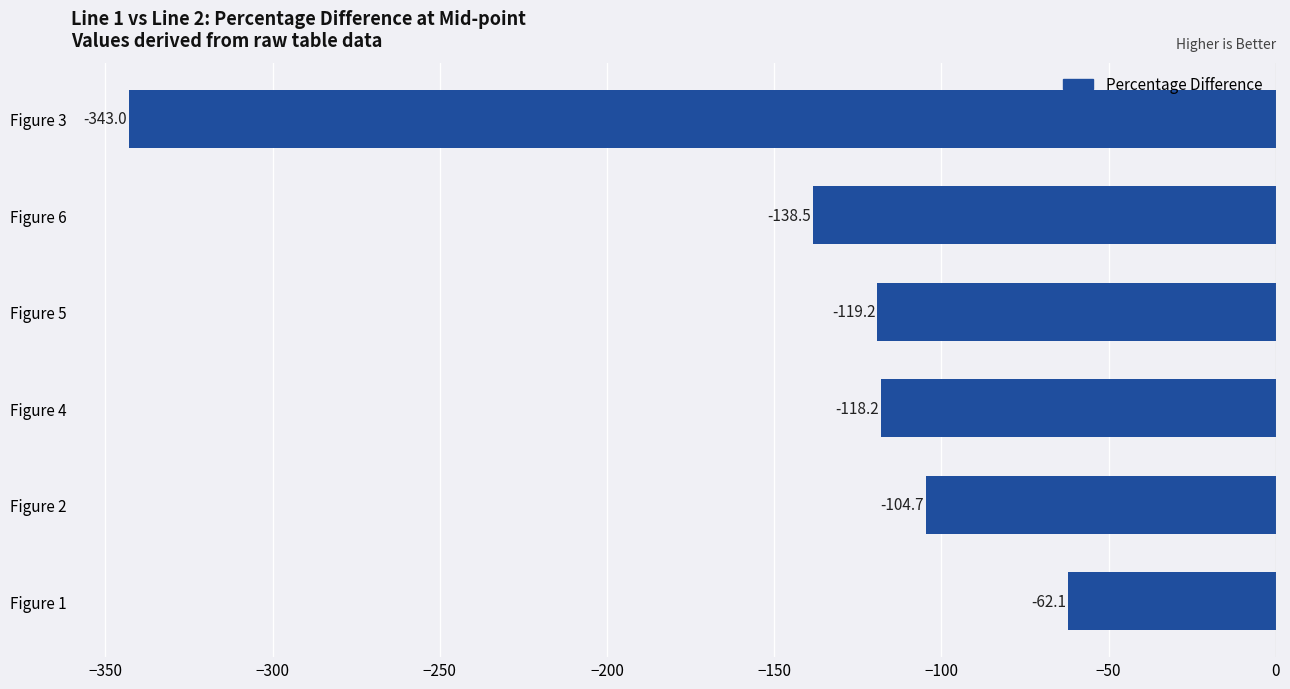

At which label is the value closest to -202?

Figure 6